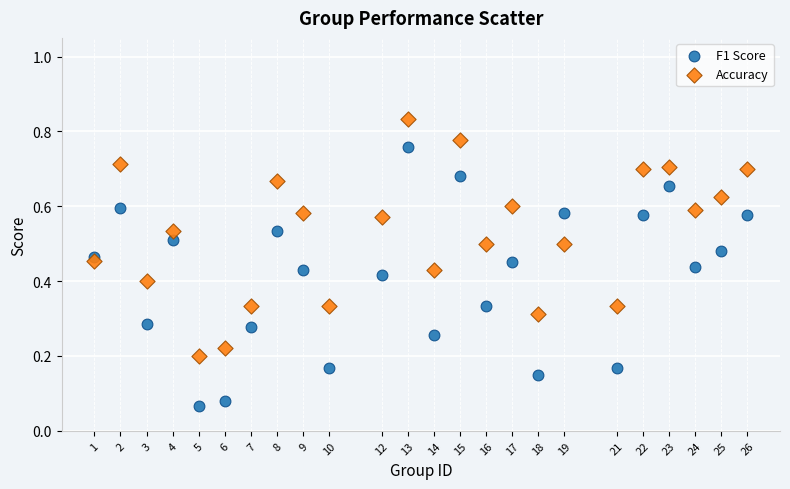

What are all the series names shown in the legend?

F1 Score, Accuracy